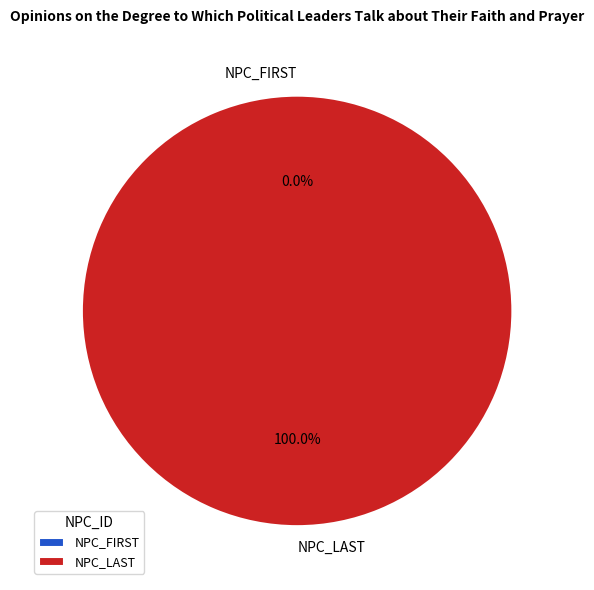

Is there any slice that represents more than half of the pie?

Yes